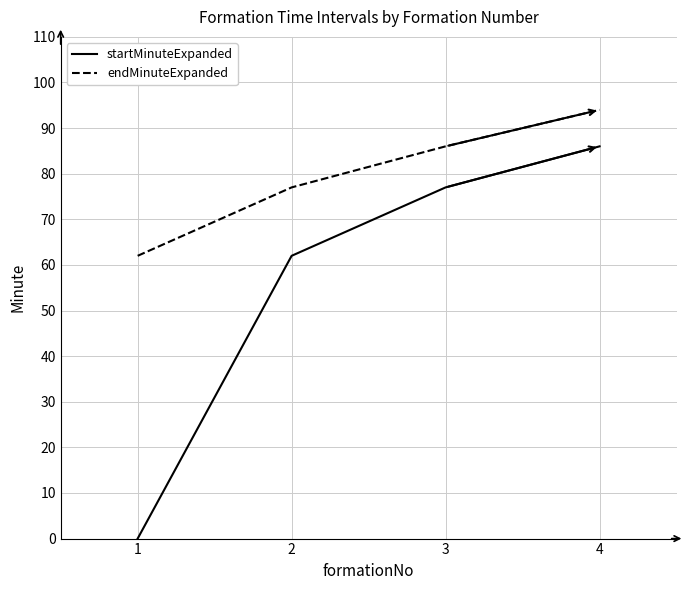

What is the average value of the endMinuteExpanded series?

80